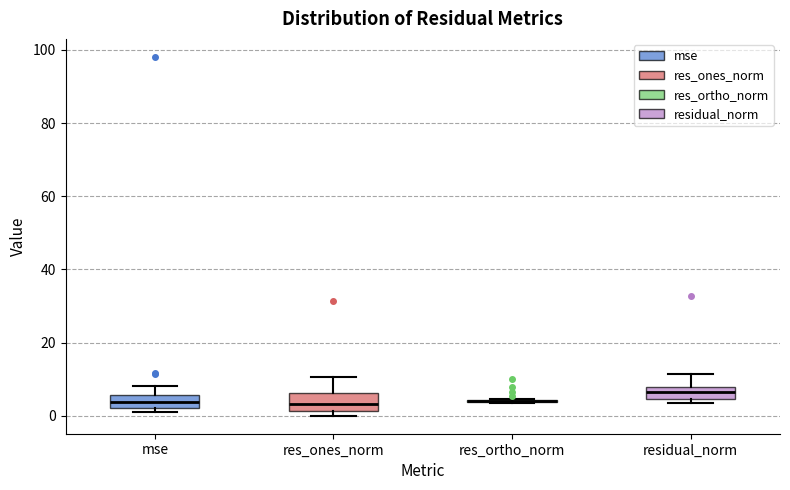

Reading left to right, transcribe this box plot: for each box, give where its median line is, the range the box spans, and where its two whiskers end, as read against the y-axis. The values are not printed on the chart, so give them approximately, as read against the axis.

mse: median 4, box 2 to 6, whiskers 2 (just below the box's lower edge) to 8
res_ones_norm: median 4, box 2 to 6, whiskers 0 to 10
res_ortho_norm: box collapsed to a line at 4, whiskers 4 to 4
residual_norm: median 6, box 4 to 8, whiskers 4 (just below the box's lower edge) to 12